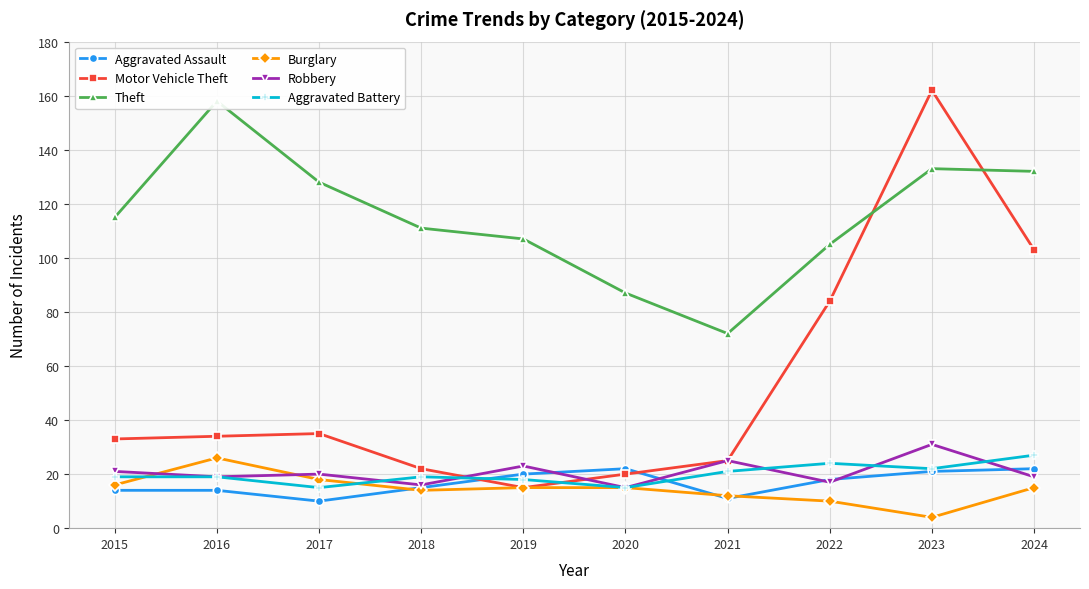

What is the minimum value shown in the chart?

4